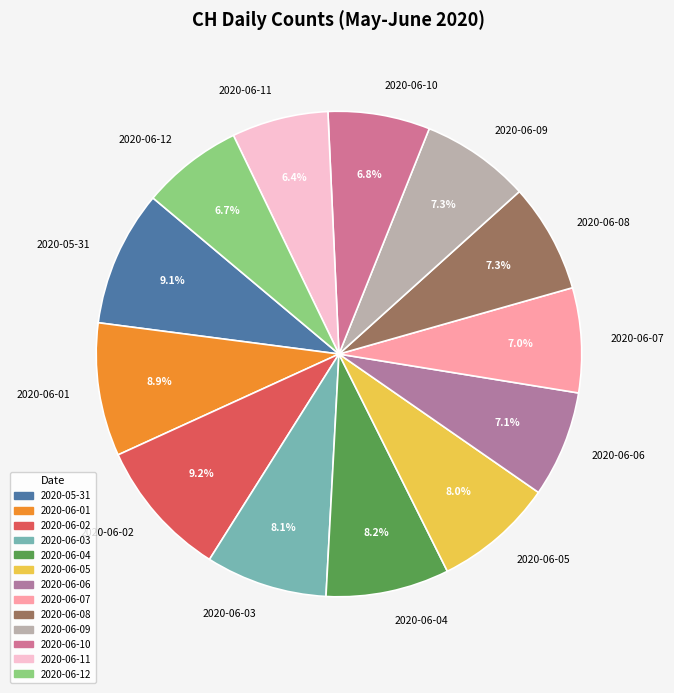

Which has a higher value, 2020-06-01 or 2020-06-06?

2020-06-01